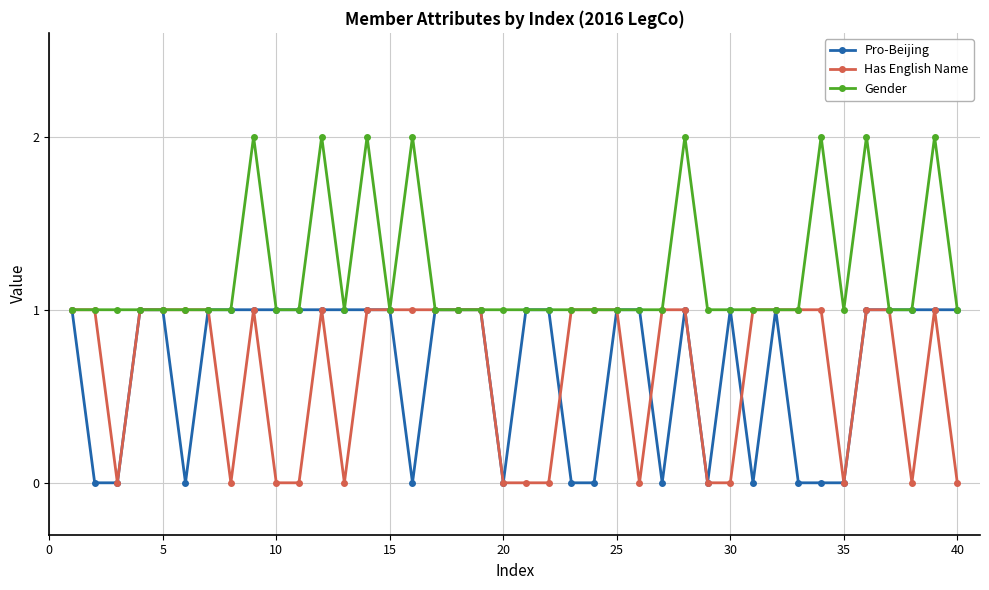

True or false: Has English Name has more than 0 points higher than both neighbors.

True